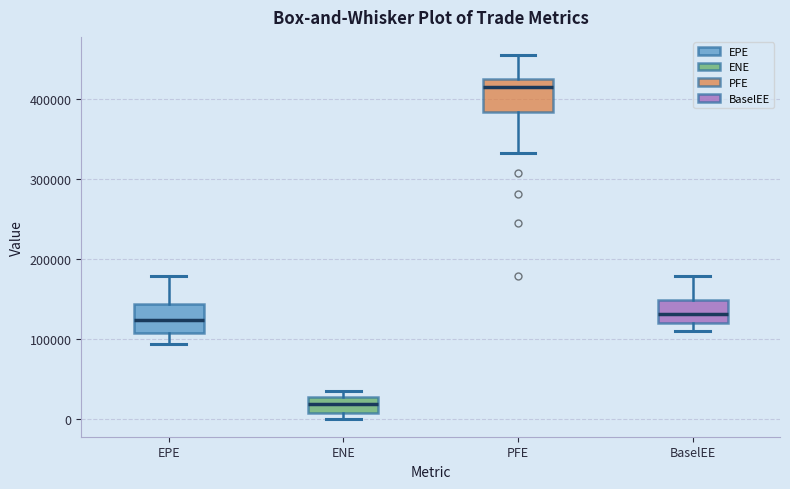

Reading left to right, read every box against the y-axis: the position of its median line, the range the box covers, and the ends of its whiskers. The values are not printed on the chart, so give them approximately, as read against the axis.

EPE: median 120000, box 110000 to 140000, whiskers 90000 to 180000
ENE: median 20000, box 10000 to 30000, whiskers 0 to 30000 (just above the box's upper edge)
PFE: median 420000, box 380000 to 430000, whiskers 330000 to 460000
BaselEE: median 130000, box 120000 to 150000, whiskers 110000 to 180000